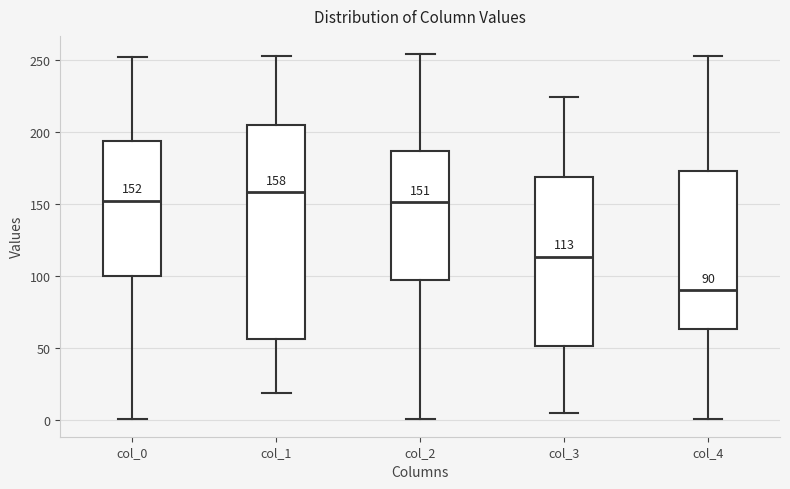

Comparing the boxes themselves (not the whiskers), which one is the tallest?

col_1